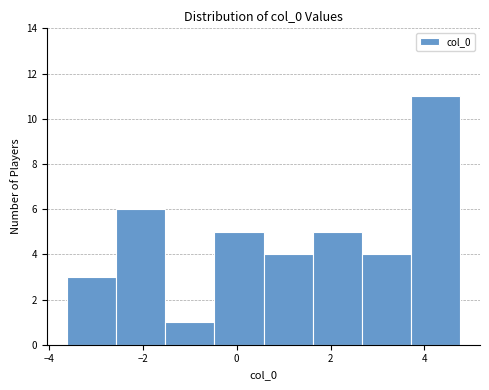

Which range on the x-axis has the tallest bar?

3.8 to 4.8